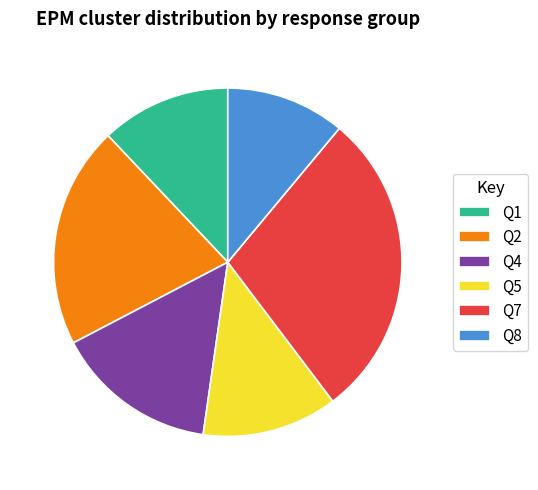

Is it true that Q8 is 11% of the pie?

True